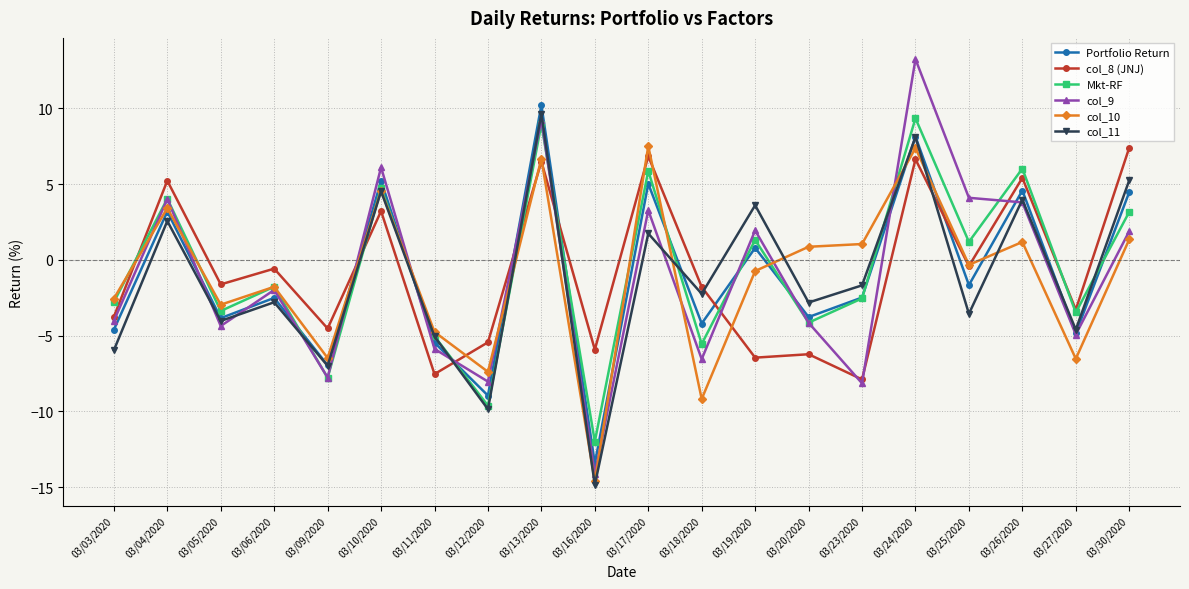

At which category is the sum across all series the highest?

03/24/2020